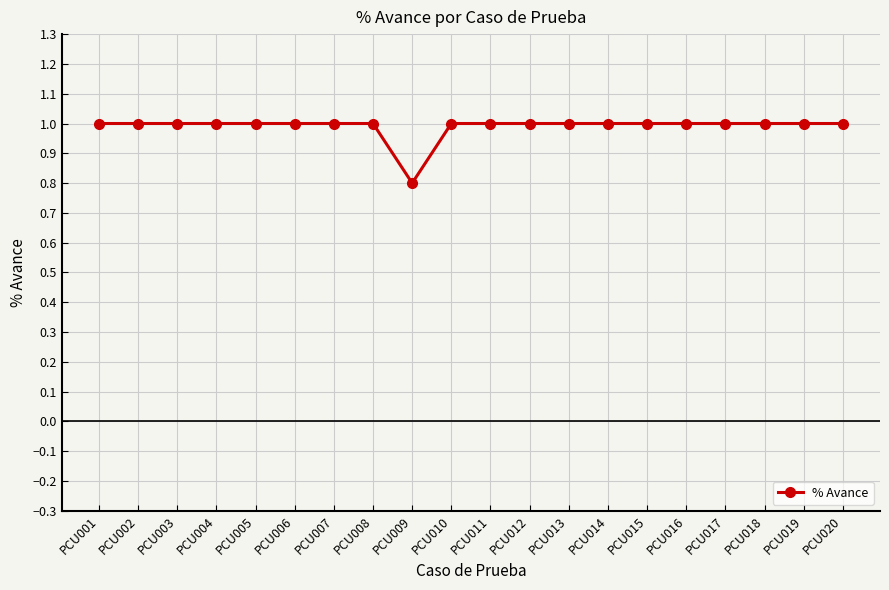

At which label is the value closest to 0?

PCU009